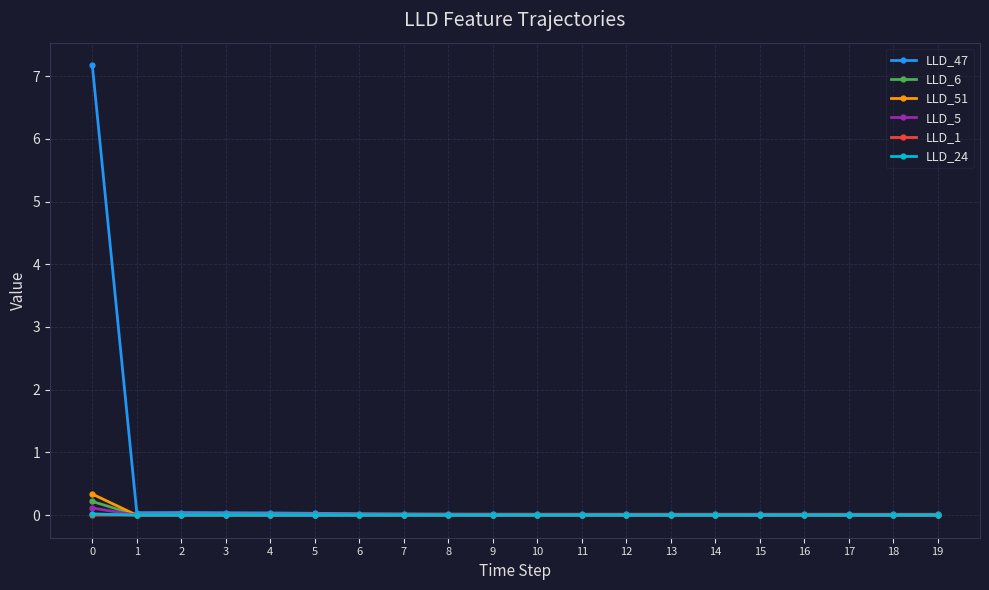

True or false: LLD_51 has more than 2 points higher than both neighbors.

True